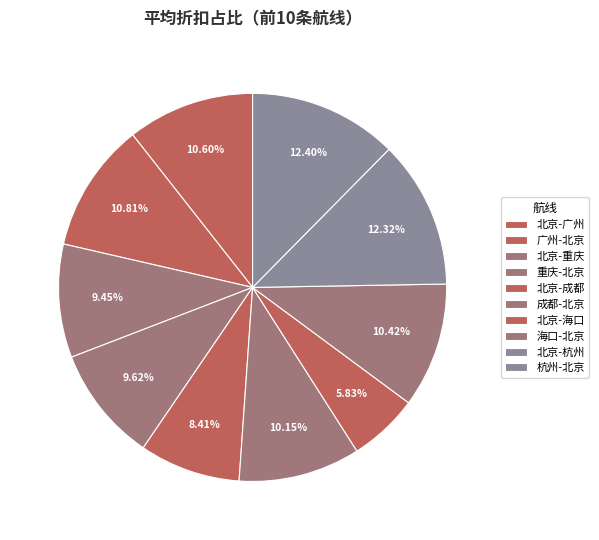

To the nearest percent, what portion does 北京-海口 represent?

6%